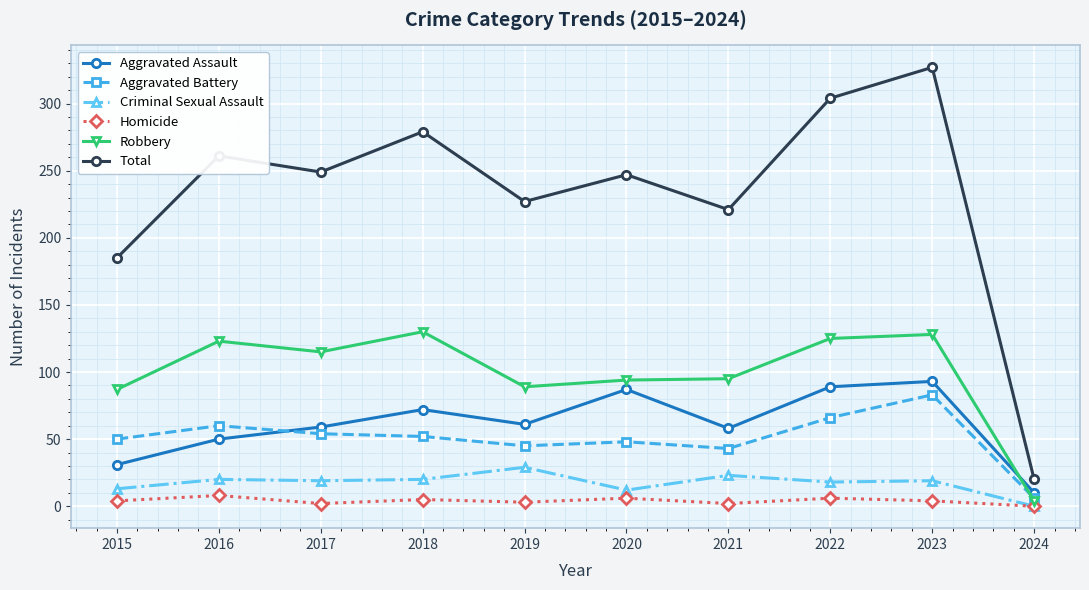

What is the difference between the maximum and minimum values in the Aggravated Battery series?

77